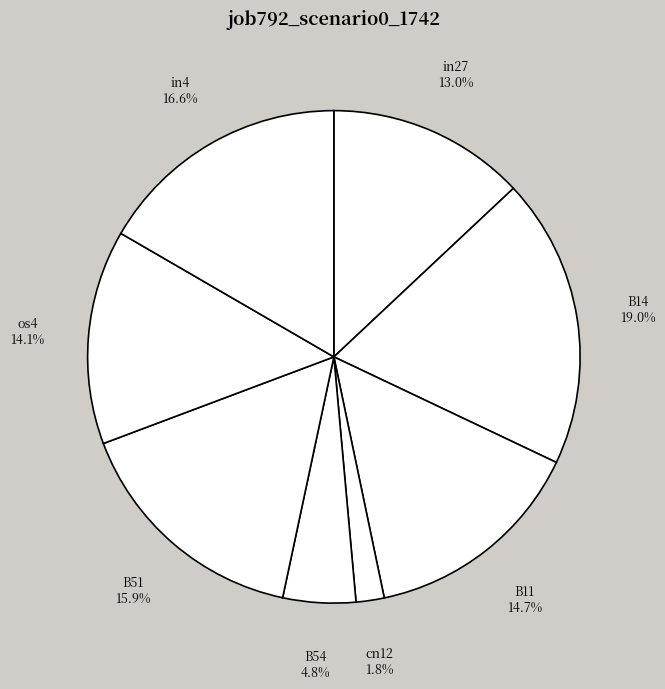

Is os4 the majority of the pie?

No